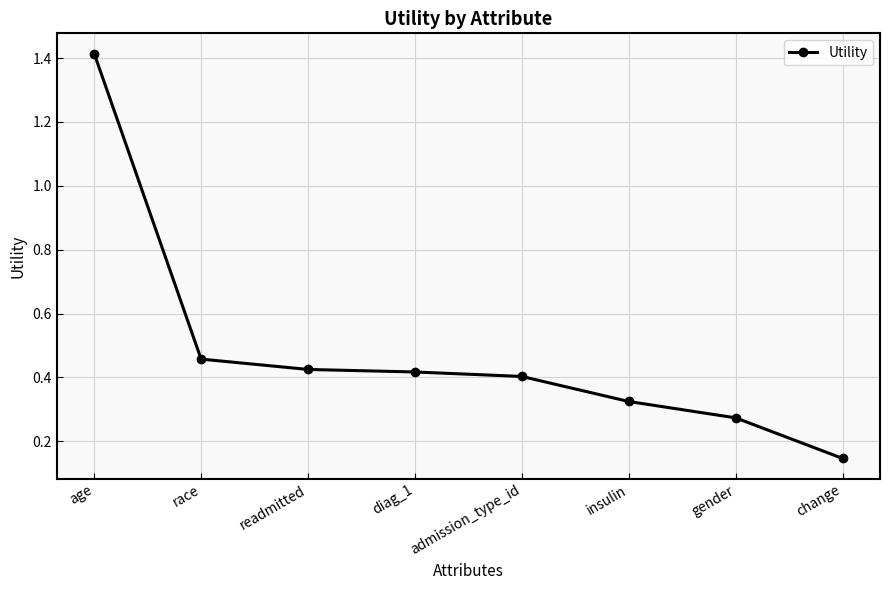

What is the label of the 8th point from the left?

change